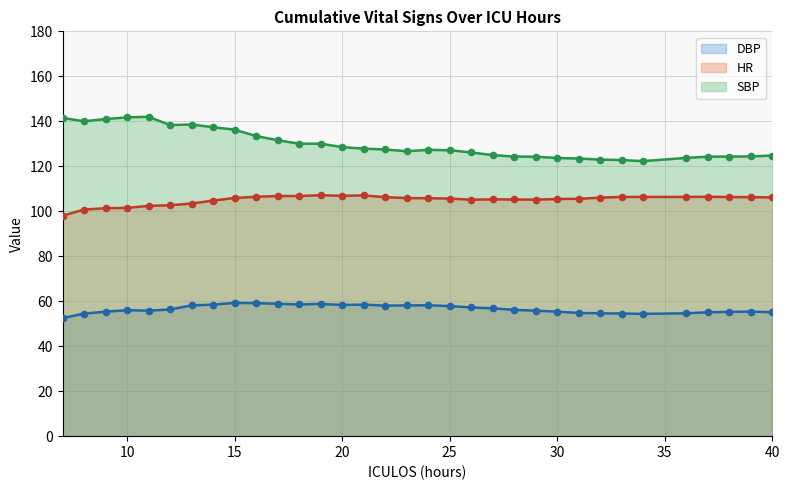

What are all the series names shown in the legend?

DBP, HR, SBP